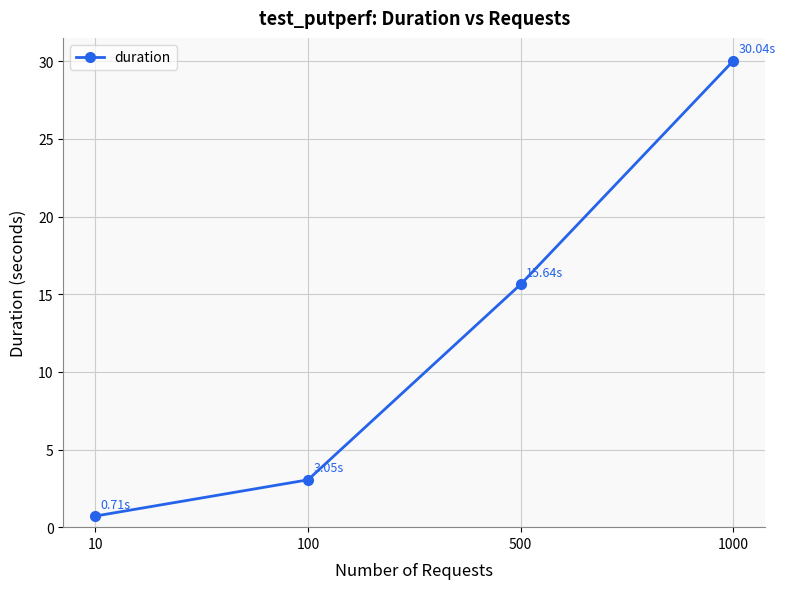

Between 1000 and 10, which is larger?

1000